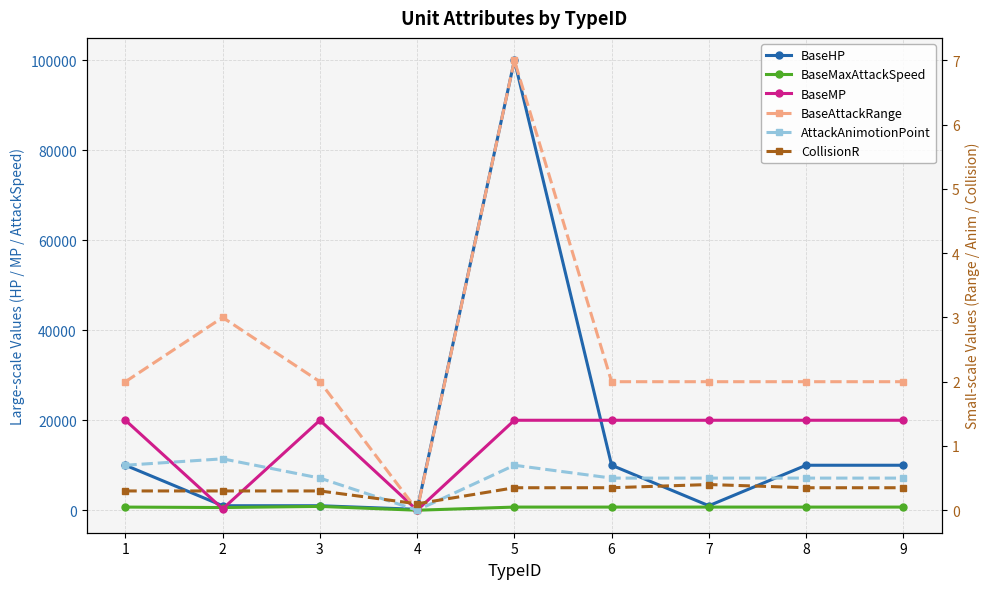

Which series has the largest total across all categories?

BaseHP